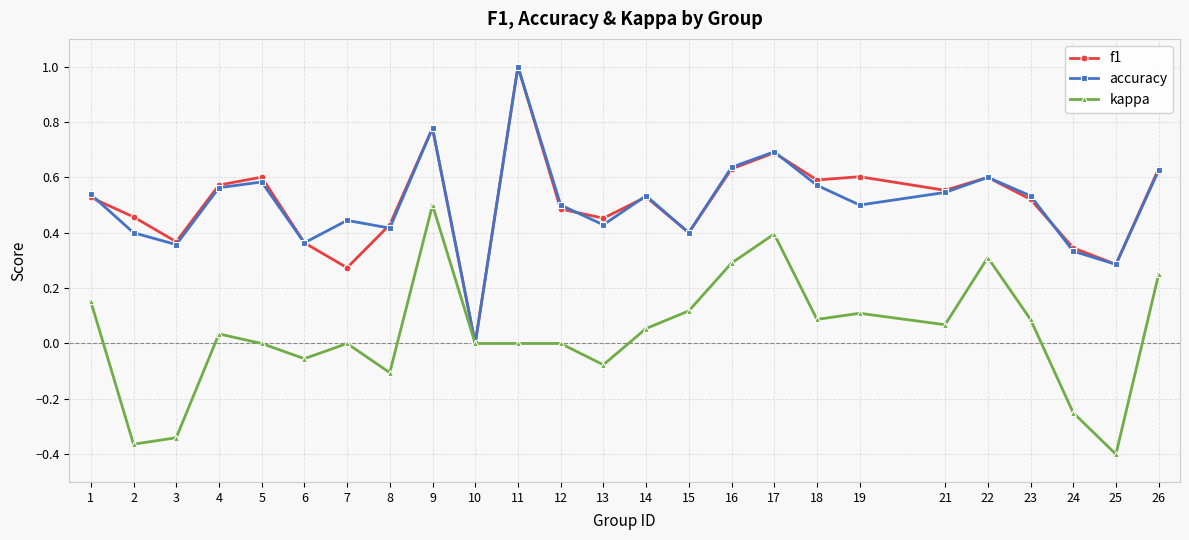

At which category does kappa reach its first local valley?

2